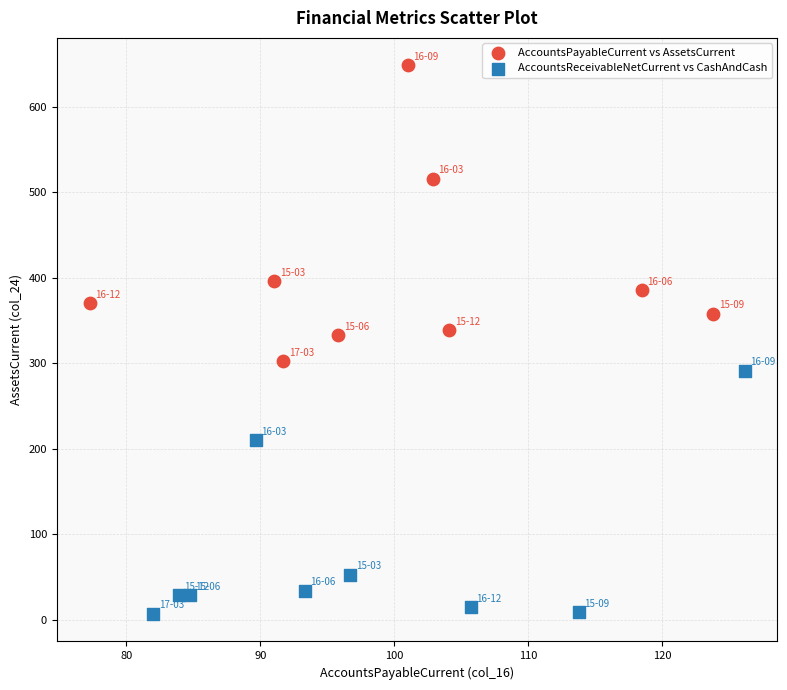

Which series reaches the maximum Y coordinate?

AccountsPayableCurrent vs AssetsCurrent